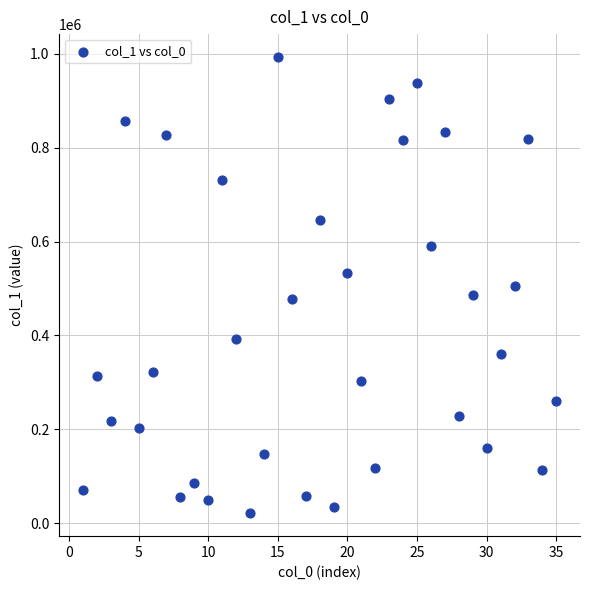

What is the range of X values (max minus min)?

34